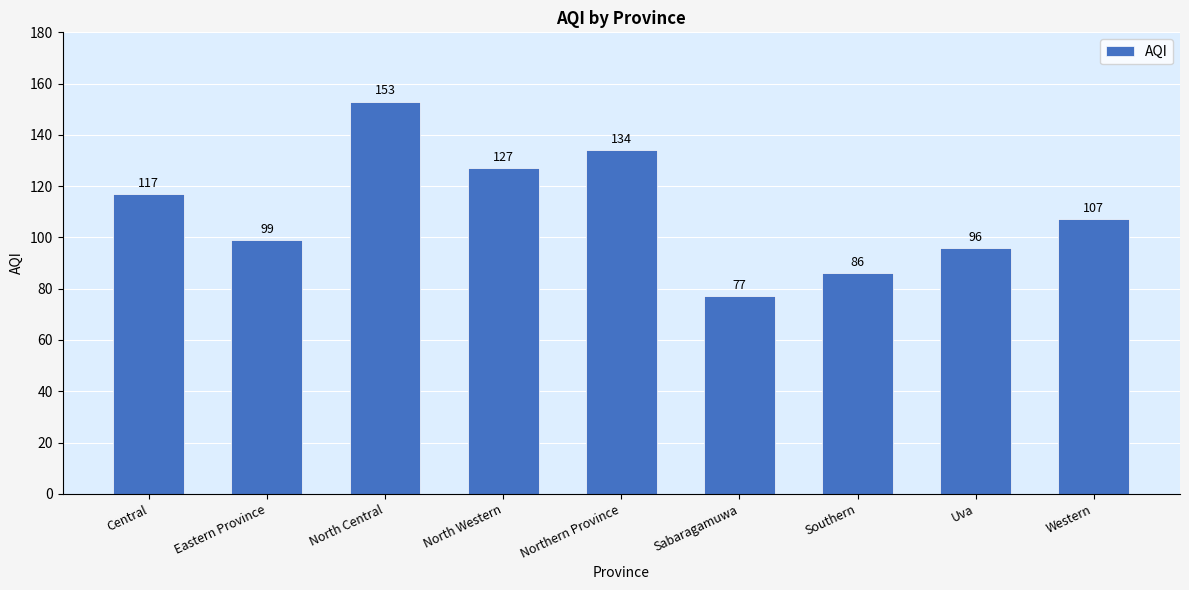

What is the value of the 7th bar from the left?

86